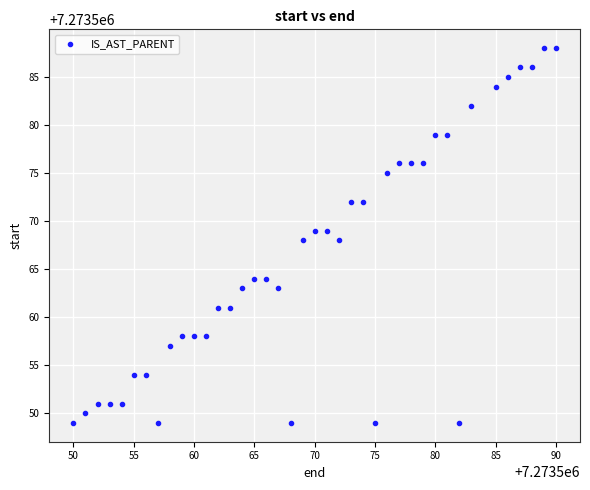

What is the range of Y values (max minus min)?

39